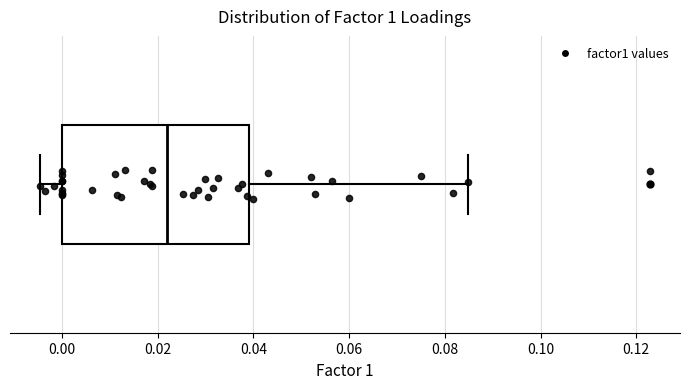

Where does the left whisker of the box end on the x-axis? The values are not printed on the chart, so give them approximately, as read against the axis.

-0.004